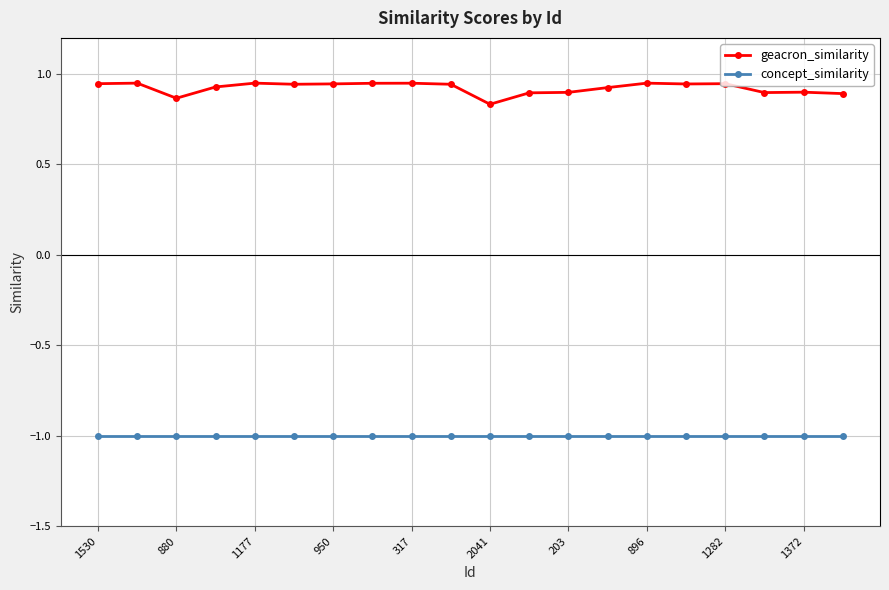

What is the sum of all geacron_similarity values?

18.5